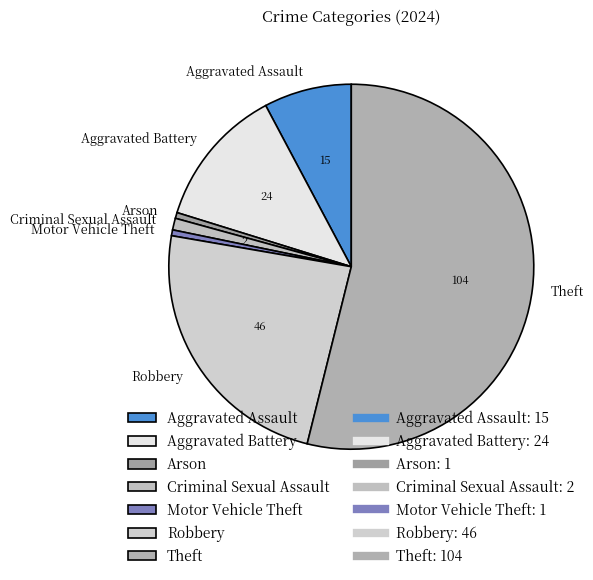

Is there a majority slice in this chart?

Yes